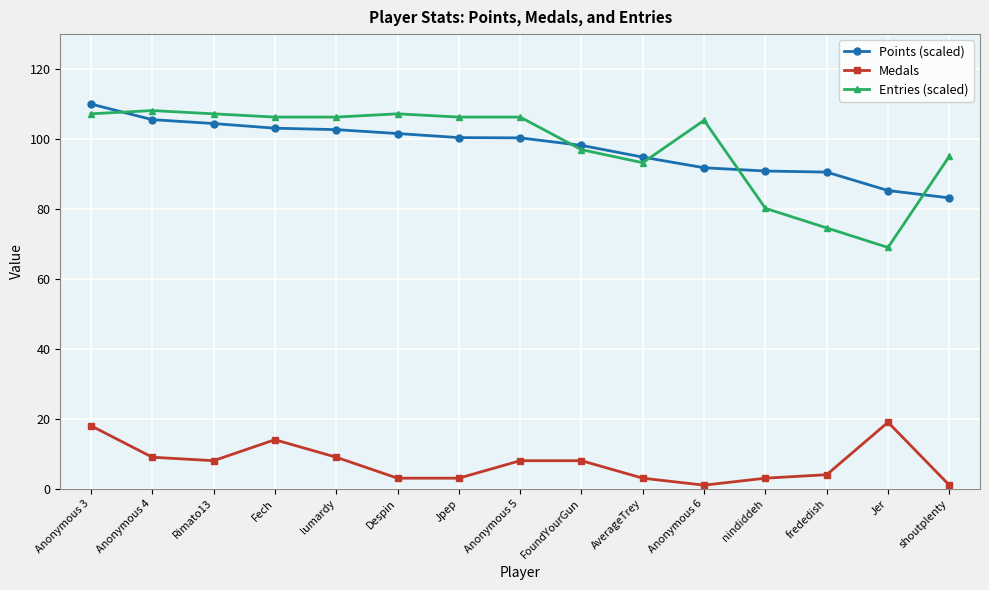

What is the average value of the Entries (scaled) series?

97.9